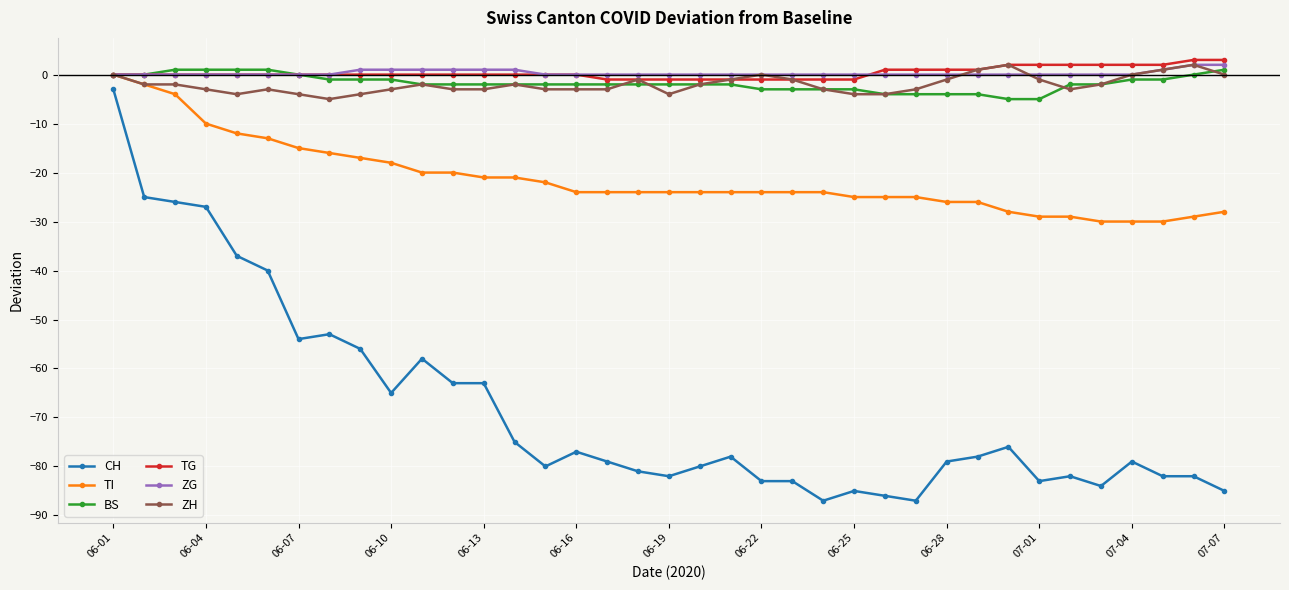

What are all the series names shown in the legend?

CH, TI, BS, TG, ZG, ZH